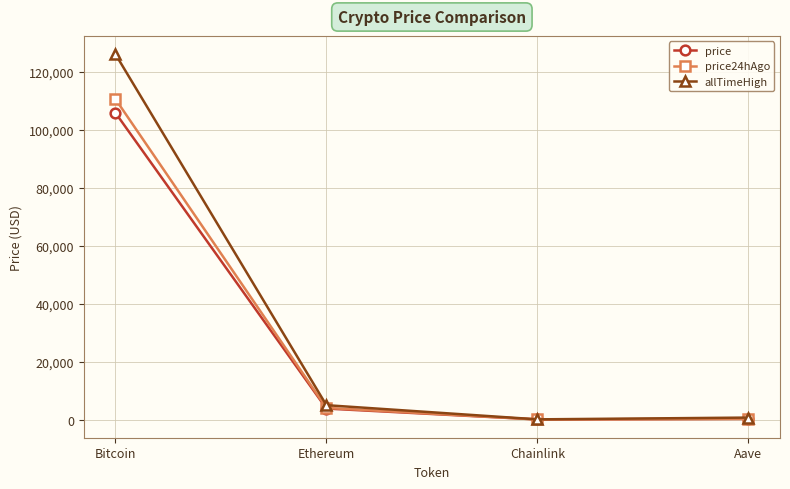

What position from the left is Aave?

4